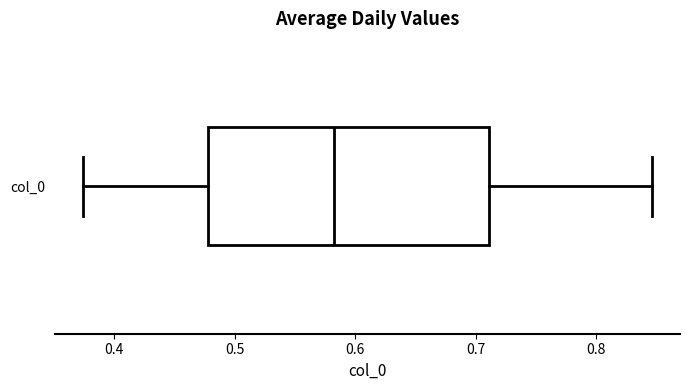

Transcribe this box plot: give where the median line is, the range the box spans, and where the two whiskers end, as read against the x-axis. The values are not printed on the chart, so give them approximately, as read against the axis.

median 0.58, box 0.48 to 0.71, whiskers 0.37 to 0.85